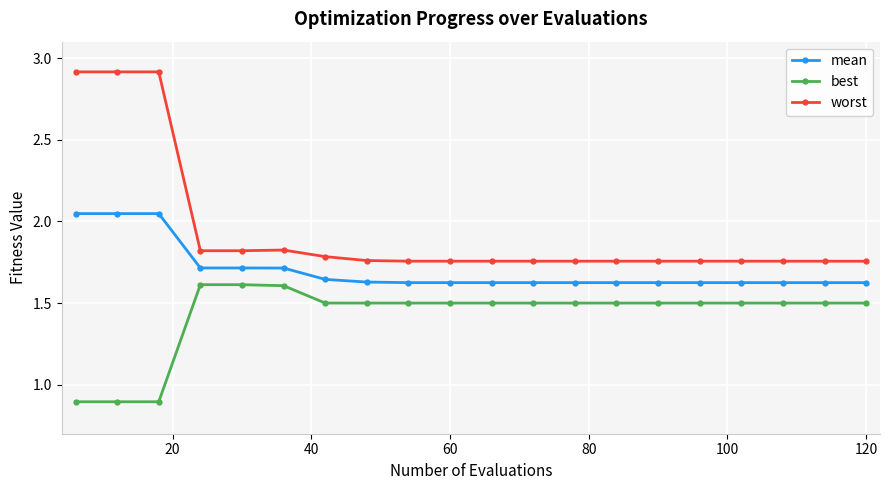

What is the sum of all best values?

28.5